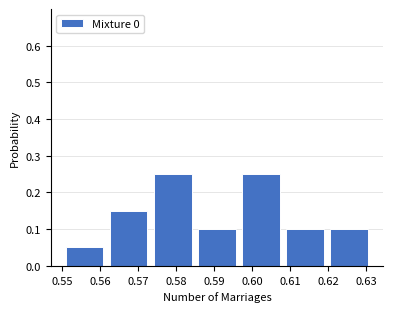

What is the height of the bar covering 0.597 to 0.608 on the x-axis? Neither the bar edges nor the heights are printed on the chart, so give them approximately, as read against the axes.

0.25